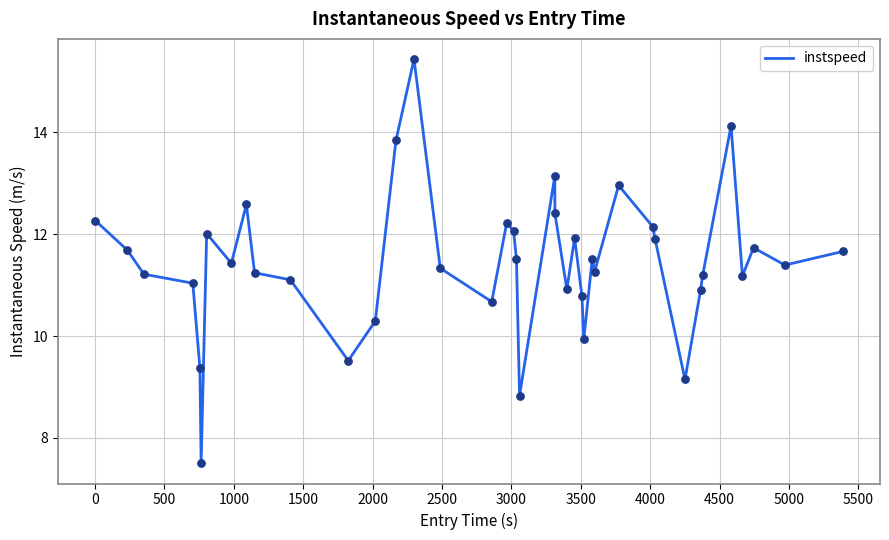

What is the greatest value displayed?

15.4